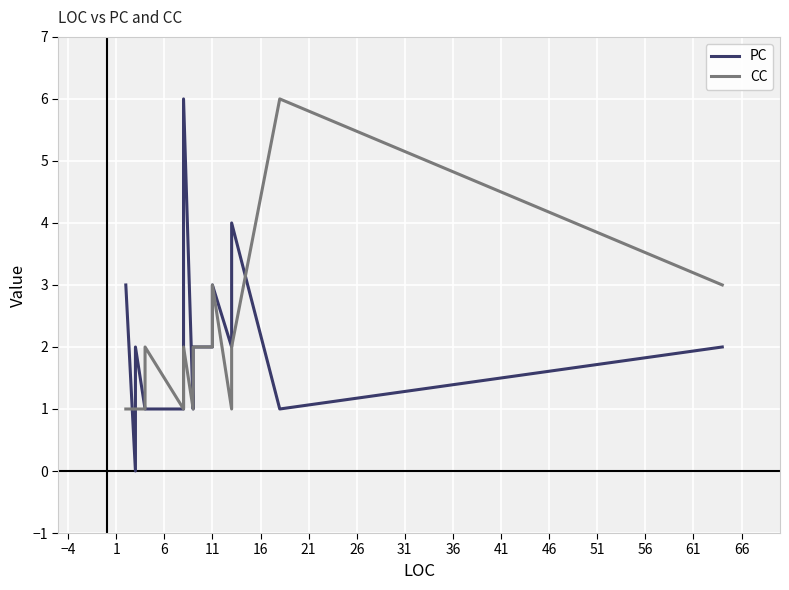

What is the difference between the maximum and minimum values in the CC series?

5